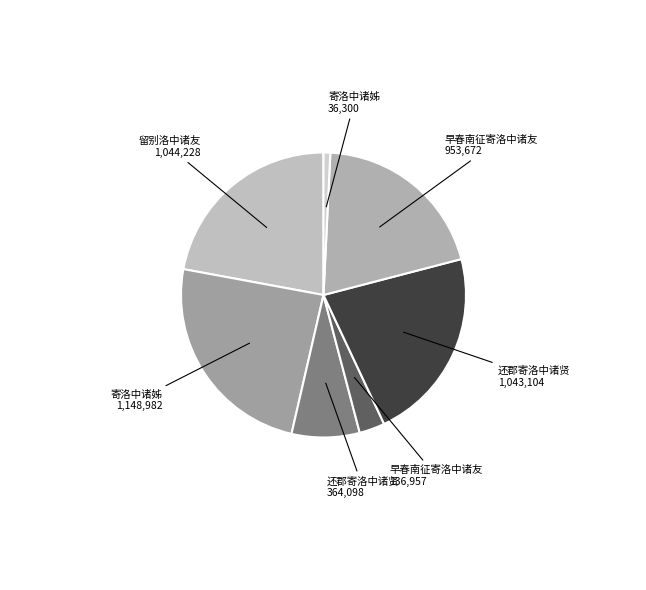

True or false: 还郡寄洛中诸贤 364,098 accounts for 19% of the total.

False